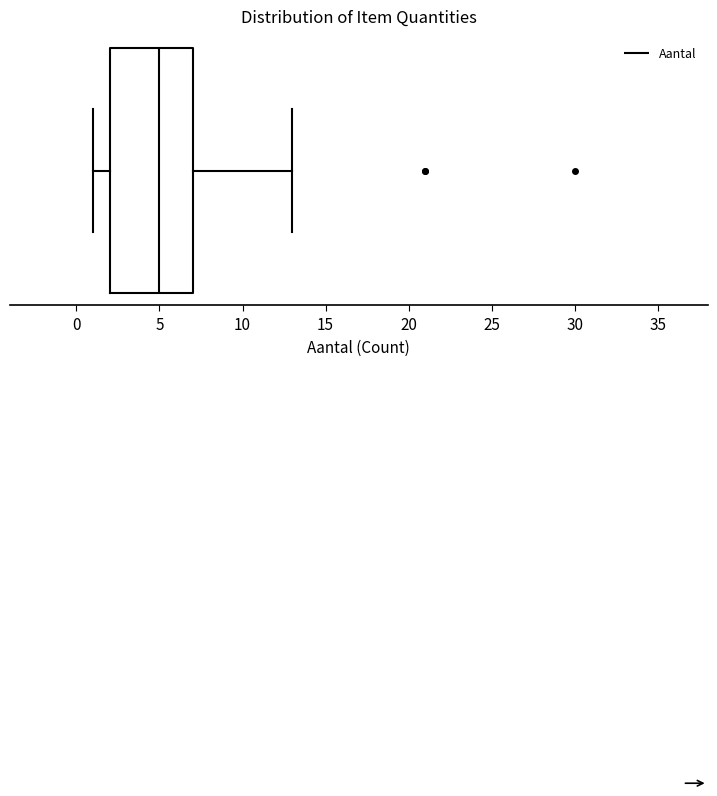

Transcribe this box plot: give where the median line is, the range the box spans, and where the two whiskers end, as read against the x-axis. The values are not printed on the chart, so give them approximately, as read against the axis.

median 5, box 2 to 7, whiskers 1 to 13